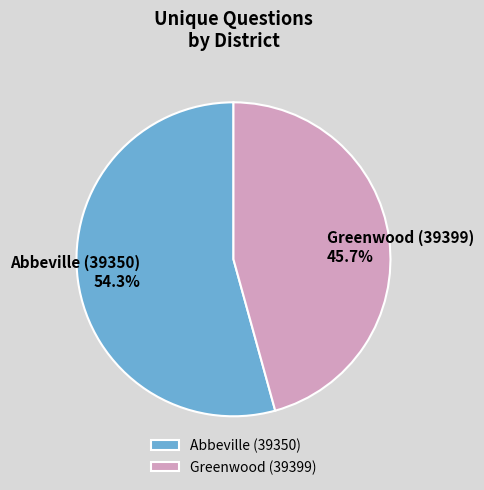

How many segments does this pie chart have?

2